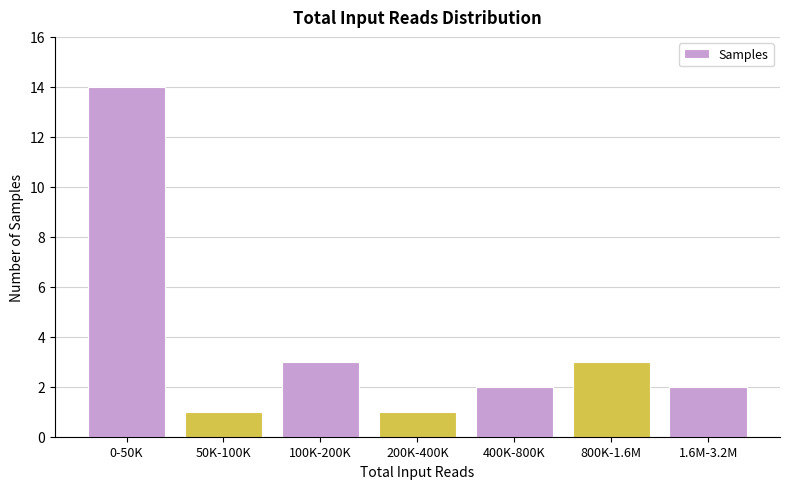

Reading left to right, list all the values displayed in this chart.

0-50K=14	50K-100K=1	100K-200K=3	200K-400K=1	400K-800K=2	800K-1.6M=3	1.6M-3.2M=2